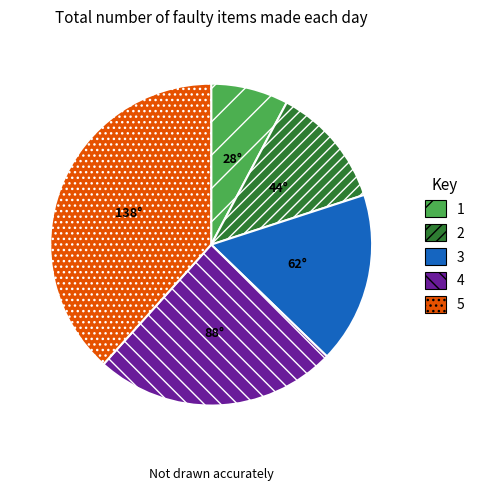

Is there any slice that represents more than half of the pie?

No